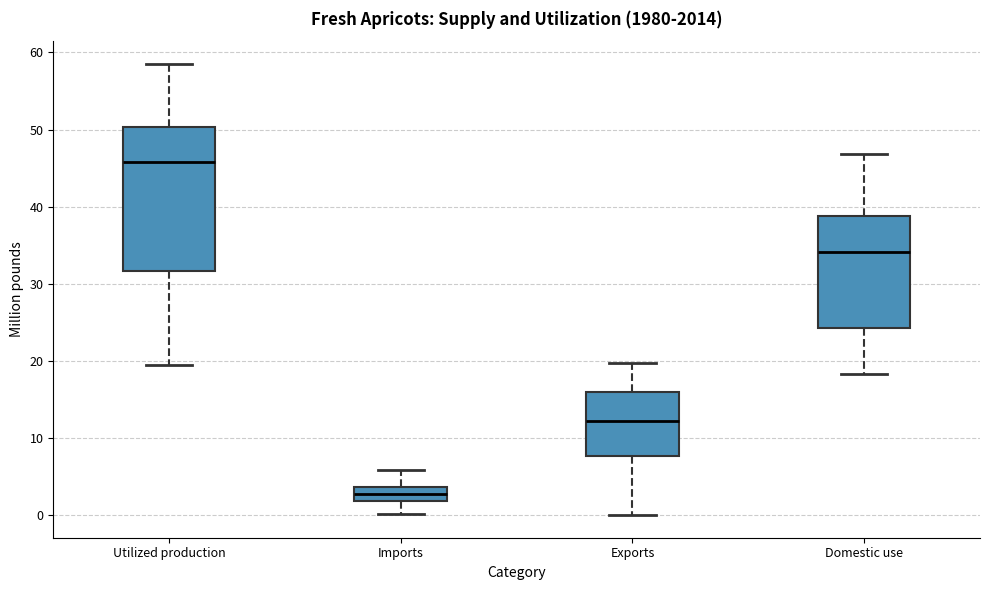

Which box has the highest median line?

Utilized production